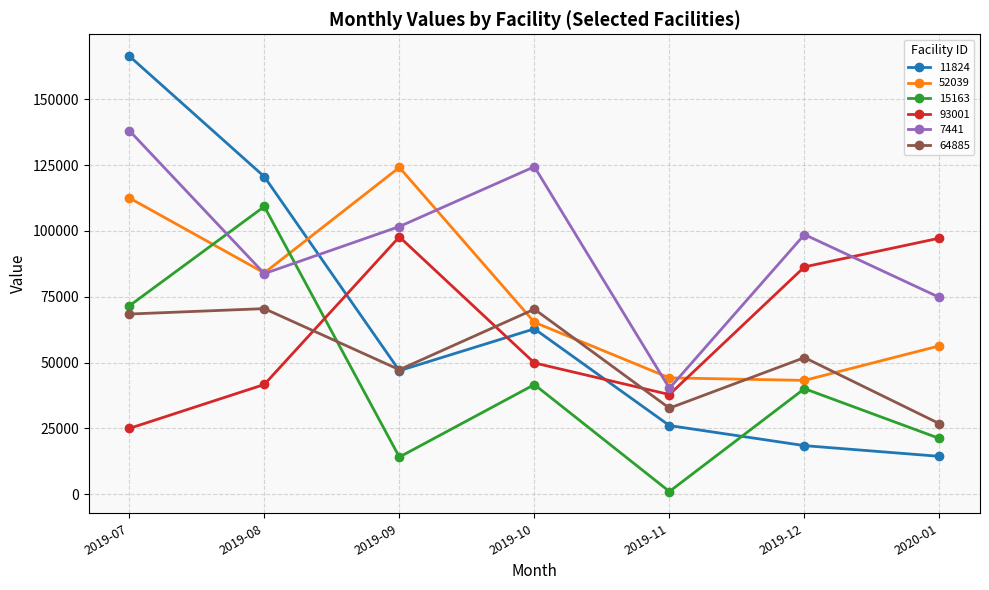

Where is the first local minimum for 7441?

2019-08